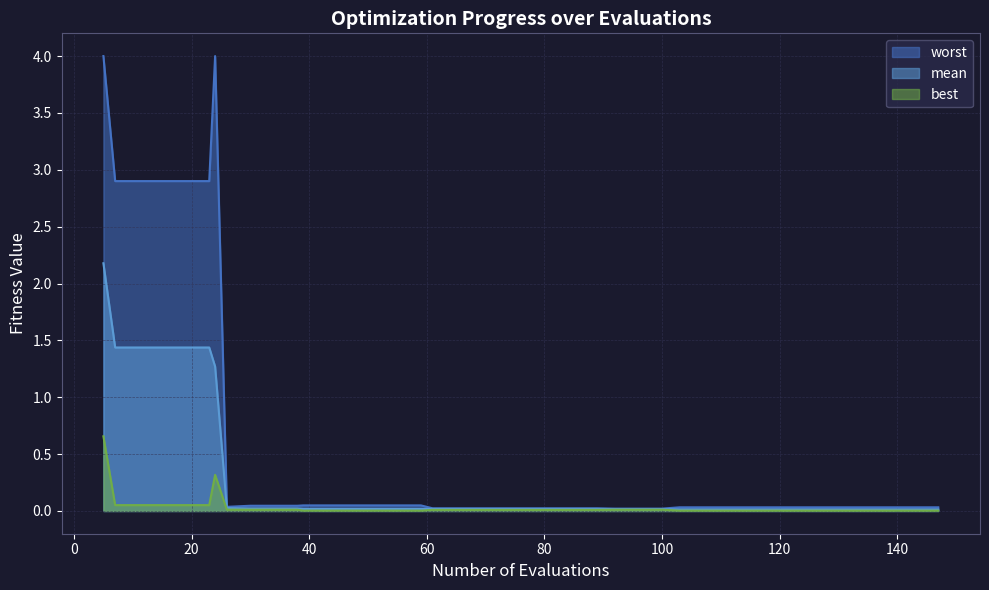

List the series in order of their peak value, highest first.

worst, mean, best